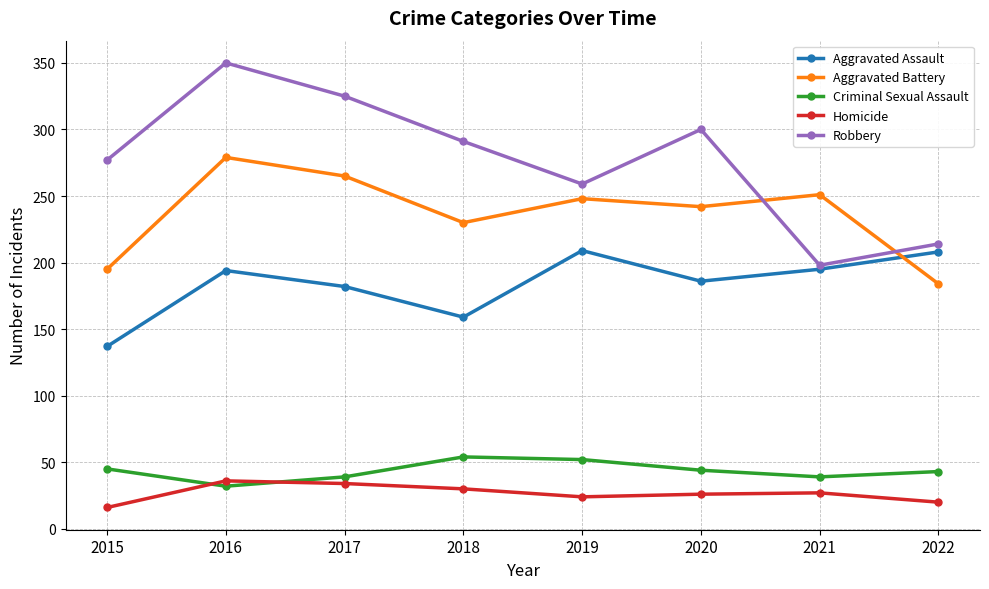

What is the average value of the Aggravated Battery series?

237